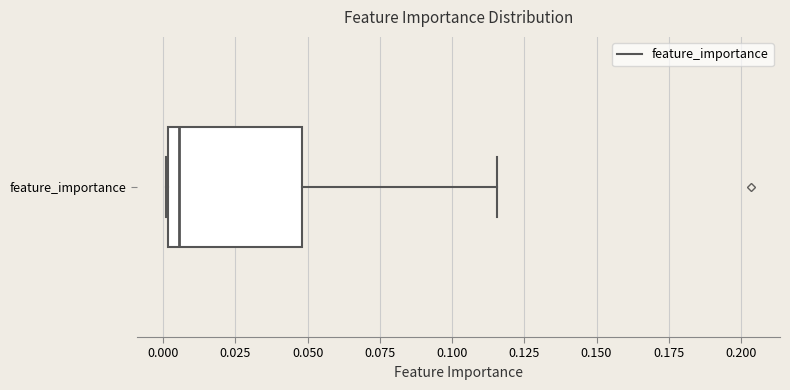

Transcribe this box plot: give where the median line is, the range the box spans, and where the two whiskers end, as read against the x-axis. The values are not printed on the chart, so give them approximately, as read against the axis.

median 0.005, box 0.000 to 0.050, whiskers 0.000 to 0.115